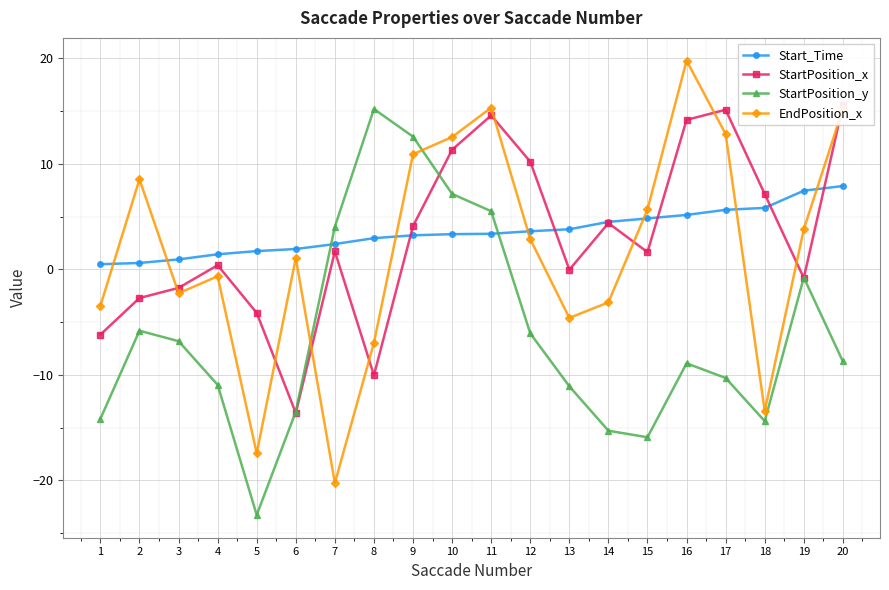

Count the number of categories in the chart.

20